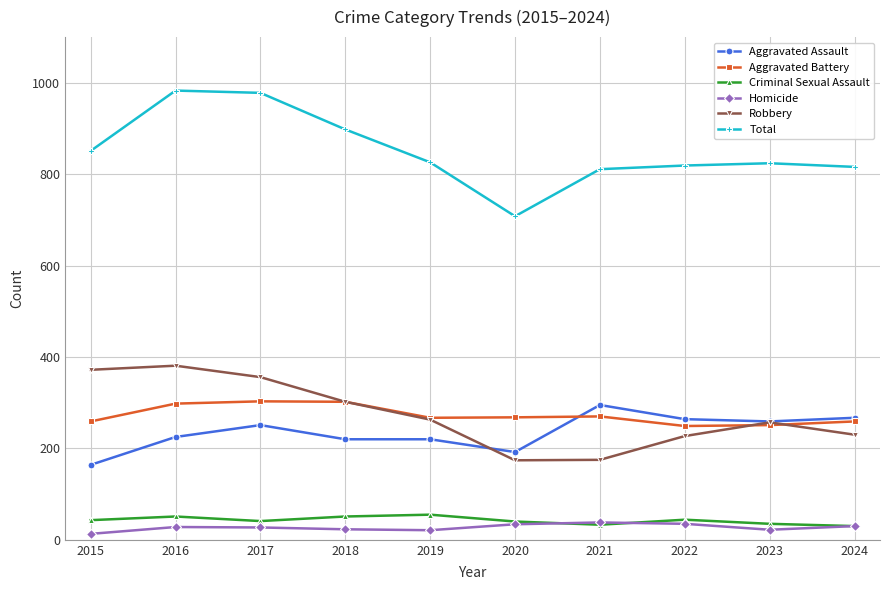

How many distinct data groups are displayed?

6